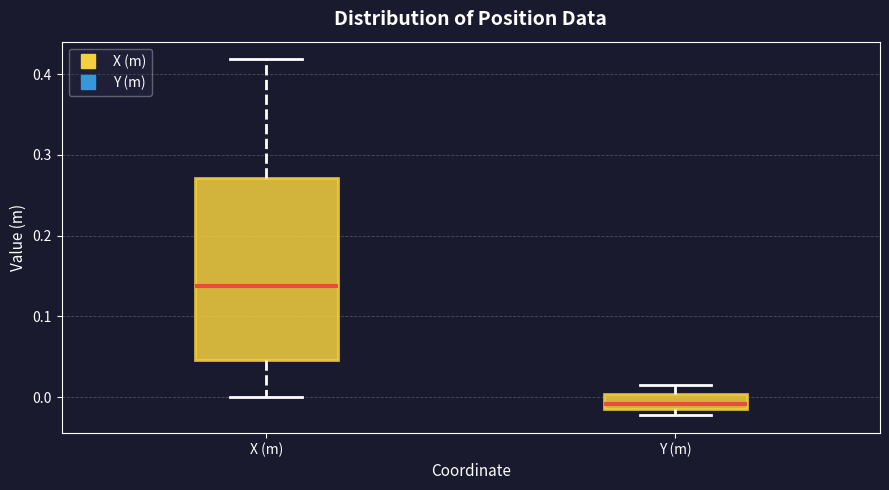

Reading left to right, transcribe this box plot: for each box, give where its median line is, the range the box spans, and where its two whiskers end, as read against the y-axis. The values are not printed on the chart, so give them approximately, as read against the axis.

X (m): median 0.14, box 0.05 to 0.27, whiskers 0.00 to 0.42
Y (m): median -0.01 (inside the box), box -0.01 to 0.00, whiskers -0.02 to 0.02